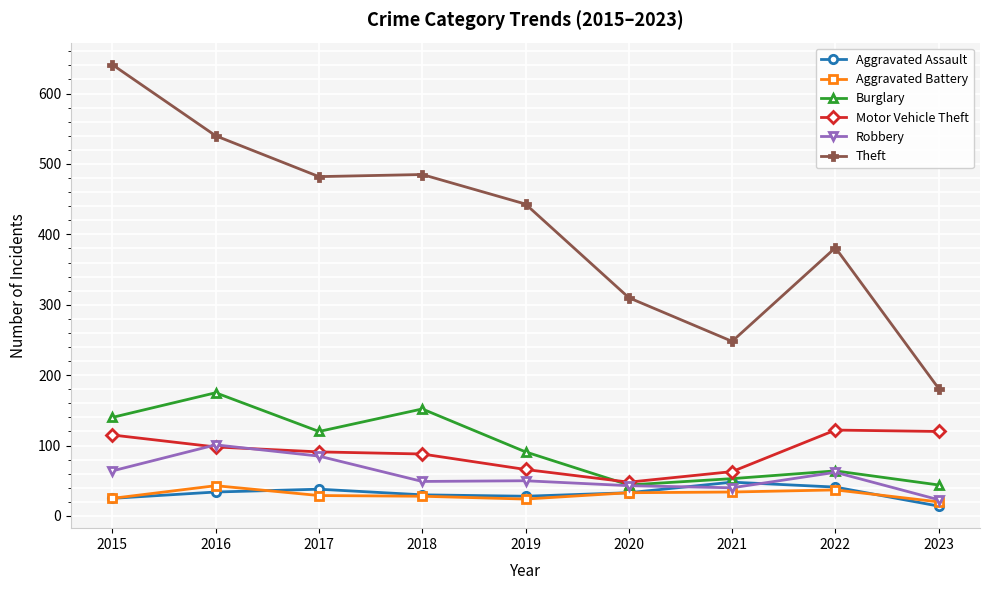

Which category has the highest value in the Aggravated Assault series?

2021